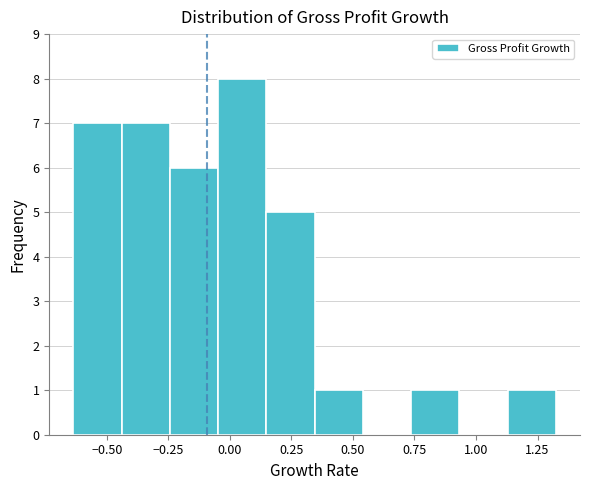

Read against the x-axis, roughly where is the centre of the tallest bar?

0.05